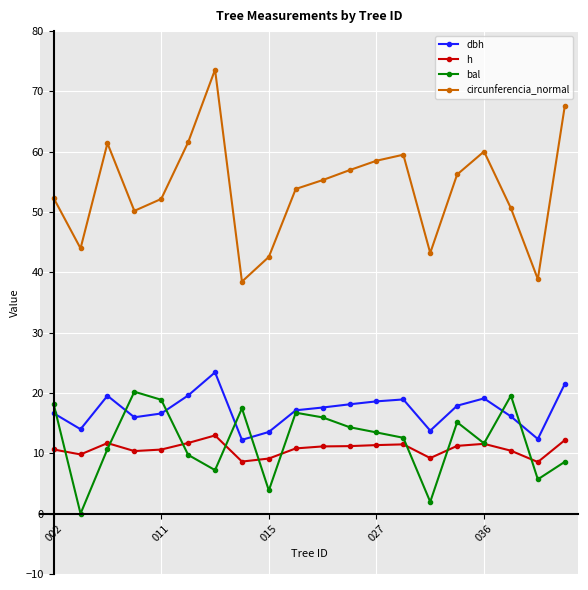

What is the maximum value for dbh?

23.4